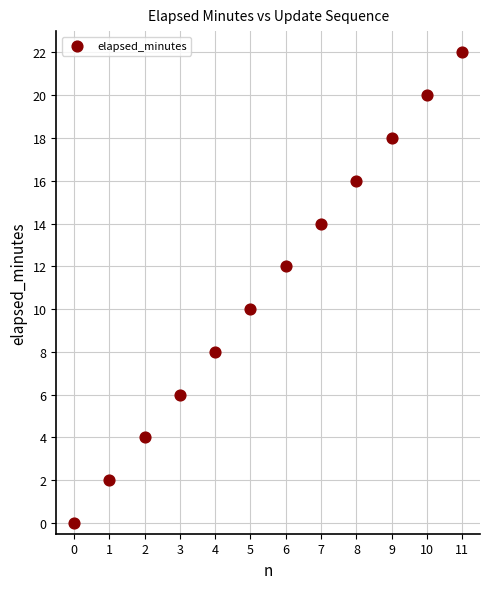

What is the average Y value?

11